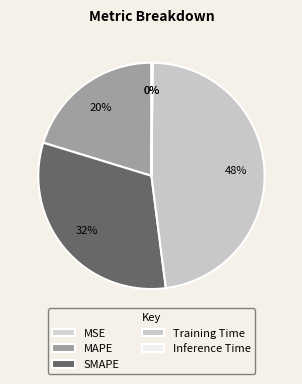

To the nearest percent, what is the average slice percentage?

20%